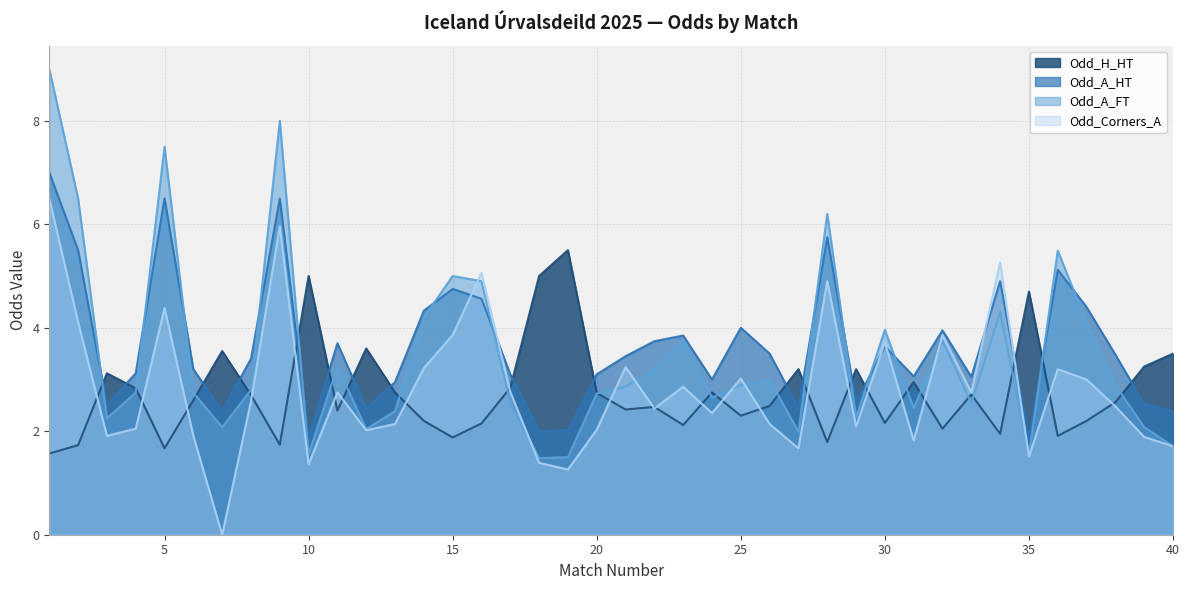

Reading left to right, transcribe all the data shown in this chart.

Odd_H_HT: 1.6	1.7	3.1	2.8	1.7	2.6	3.5	2.7	1.7	5.0	2.4	3.6	2.8	2.2	1.9	2.1	2.8	5.0	5.5	2.7	2.4	2.5	2.1	2.8	2.3	2.5	3.2	1.8	3.2	2.2	3.0	2.0	2.7	1.9	4.7	1.9	2.2	2.6	3.2	3.5
Odd_A_HT: 7.0	5.5	2.5	3.1	6.5	3.2	2.4	3.4	6.5	1.9	3.7	2.4	3.0	4.3	4.8	4.6	3.1	2.0	2.0	3.1	3.5	3.7	3.9	3.0	4.0	3.5	2.5	5.8	2.6	3.6	3.1	4.0	3.0	4.9	1.9	5.1	4.4	3.5	2.5	2.4
Odd_A_FT: 9.0	6.5	2.2	2.8	7.5	2.7	2.1	2.8	8.0	1.6	3.2	2.0	2.4	4.2	5.0	4.9	2.5	1.5	1.5	2.7	2.9	3.2	3.8	2.6	2.9	3.0	2.0	6.2	2.3	4.0	2.5	3.8	2.5	4.3	1.6	5.5	4.1	2.9	2.1	1.7
Odd_Corners_A: 6.5	4.1	1.9	2.0	4.4	1.9	0.0	2.6	6.0	1.4	2.8	2.0	2.1	3.2	3.9	5.1	2.8	1.4	1.3	2.0	3.2	2.4	2.9	2.4	3.0	2.1	1.7	4.9	2.1	3.7	1.8	3.9	2.8	5.3	1.5	3.2	3.0	2.5	1.9	1.7